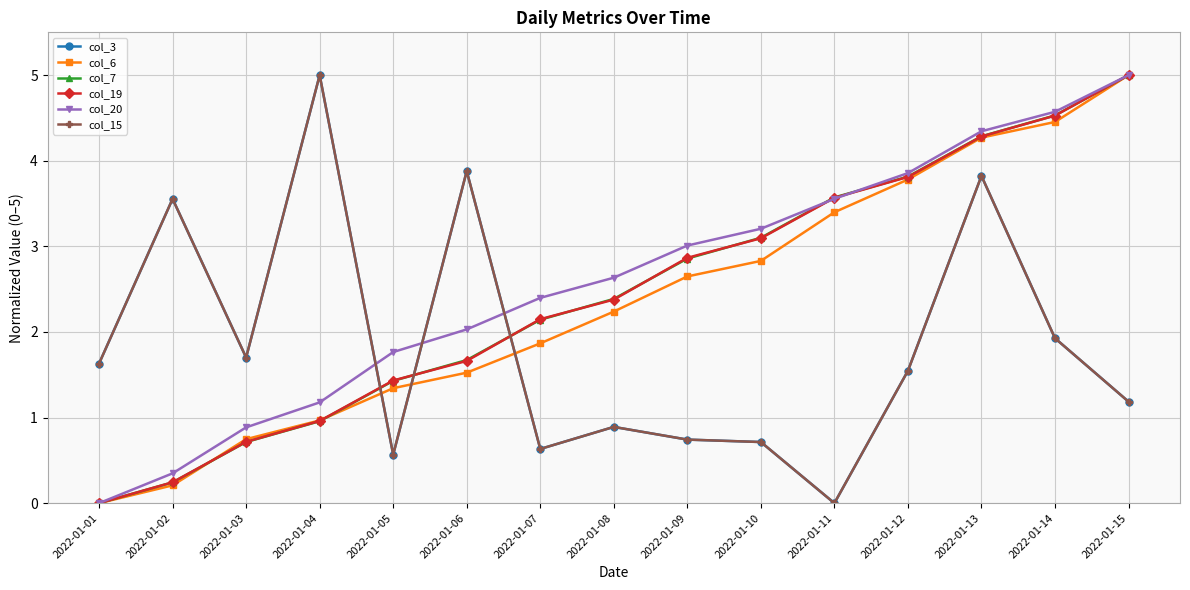

Reading left to right, transcribe all the data shown in this chart.

col_3: 2022-01-01=1.6	2022-01-02=3.6	2022-01-03=1.7	2022-01-04=5.0	2022-01-05=0.6	2022-01-06=3.9	2022-01-07=0.6	2022-01-08=0.9	2022-01-09=0.7	2022-01-10=0.7	2022-01-11=0.0	2022-01-12=1.5	2022-01-13=3.8	2022-01-14=1.9	2022-01-15=1.2
col_6: 2022-01-01=0.0	2022-01-02=0.2	2022-01-03=0.7	2022-01-04=1.0	2022-01-05=1.3	2022-01-06=1.5	2022-01-07=1.9	2022-01-08=2.2	2022-01-09=2.6	2022-01-10=2.8	2022-01-11=3.4	2022-01-12=3.8	2022-01-13=4.3	2022-01-14=4.5	2022-01-15=5.0
col_7: 2022-01-01=0.0	2022-01-02=0.2	2022-01-03=0.7	2022-01-04=1.0	2022-01-05=1.4	2022-01-06=1.7	2022-01-07=2.1	2022-01-08=2.4	2022-01-09=2.9	2022-01-10=3.1	2022-01-11=3.6	2022-01-12=3.8	2022-01-13=4.3	2022-01-14=4.5	2022-01-15=5.0
col_19: 2022-01-01=0.0	2022-01-02=0.2	2022-01-03=0.7	2022-01-04=1.0	2022-01-05=1.4	2022-01-06=1.7	2022-01-07=2.1	2022-01-08=2.4	2022-01-09=2.9	2022-01-10=3.1	2022-01-11=3.6	2022-01-12=3.8	2022-01-13=4.3	2022-01-14=4.5	2022-01-15=5.0
col_20: 2022-01-01=0.0	2022-01-02=0.3	2022-01-03=0.9	2022-01-04=1.2	2022-01-05=1.8	2022-01-06=2.0	2022-01-07=2.4	2022-01-08=2.6	2022-01-09=3.0	2022-01-10=3.2	2022-01-11=3.6	2022-01-12=3.9	2022-01-13=4.3	2022-01-14=4.6	2022-01-15=5.0
col_15: 2022-01-01=1.6	2022-01-02=3.6	2022-01-03=1.7	2022-01-04=5.0	2022-01-05=0.6	2022-01-06=3.9	2022-01-07=0.6	2022-01-08=0.9	2022-01-09=0.7	2022-01-10=0.7	2022-01-11=0.0	2022-01-12=1.5	2022-01-13=3.8	2022-01-14=1.9	2022-01-15=1.2